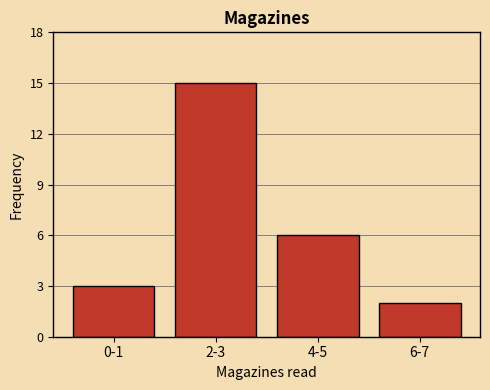

Reading right to left, extract all data points from this chart.

2	6	15	3